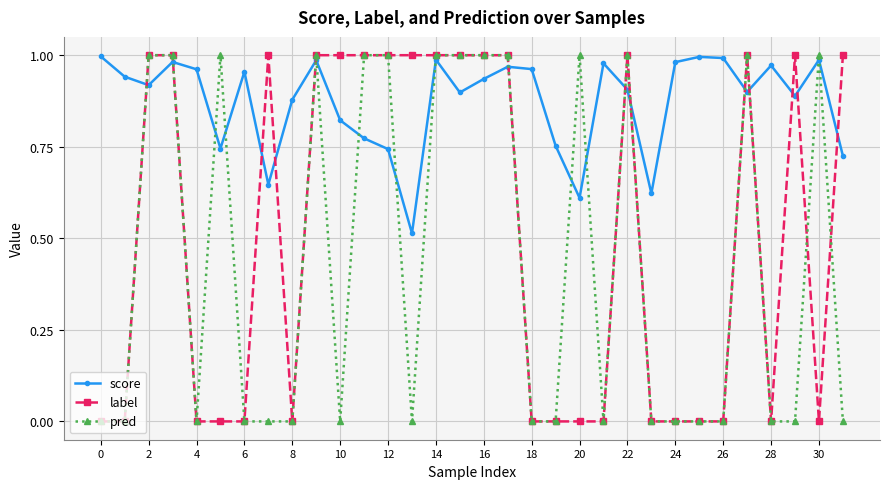

How many data points does each series have?

32